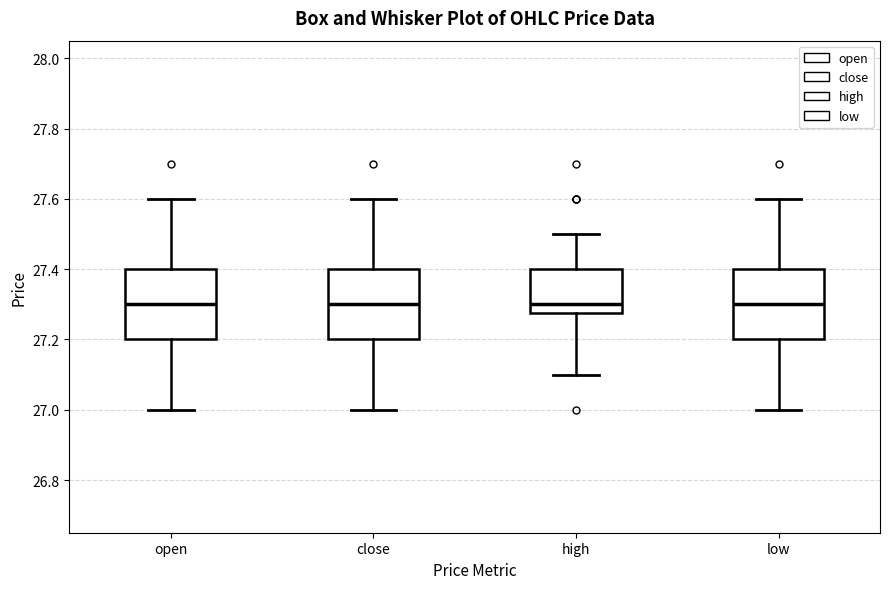

Where is the upper edge of the box for high on the y-axis? The values are not printed on the chart, so give them approximately, as read against the axis.

27.40